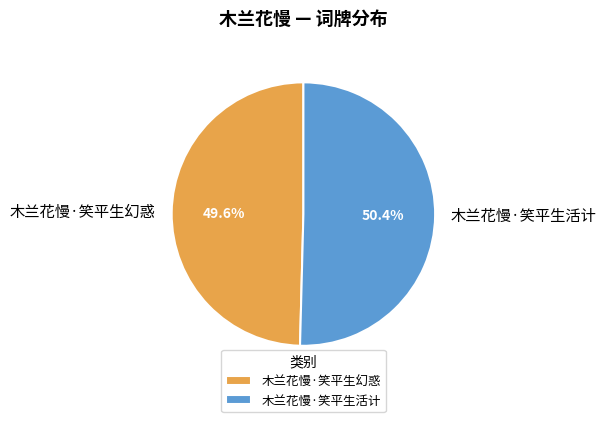

How many segments does this pie chart have?

2